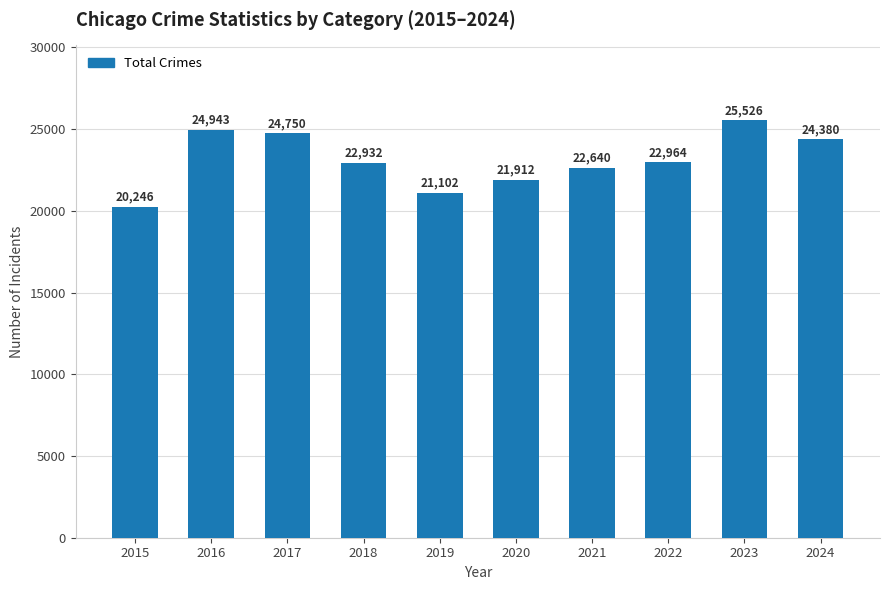

How many data points does each series have?

10